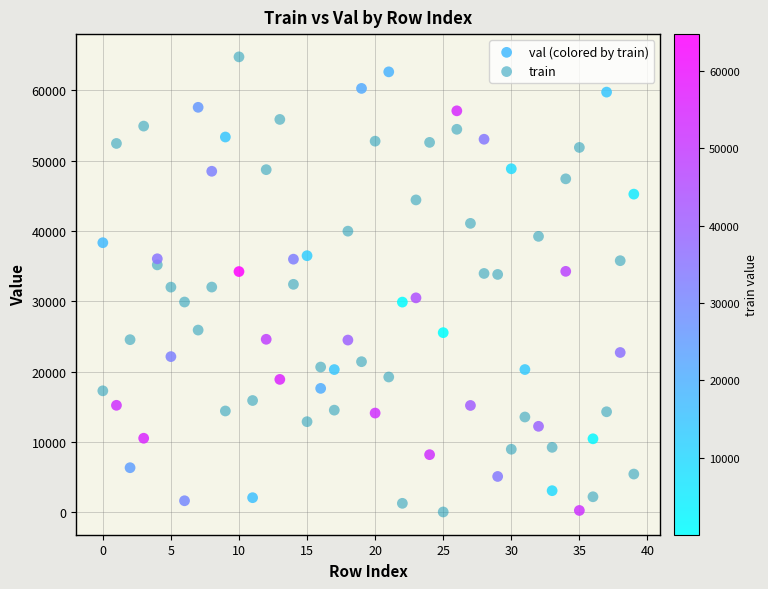

Across all data points, what is the range of Y values (max minus min)?

64705